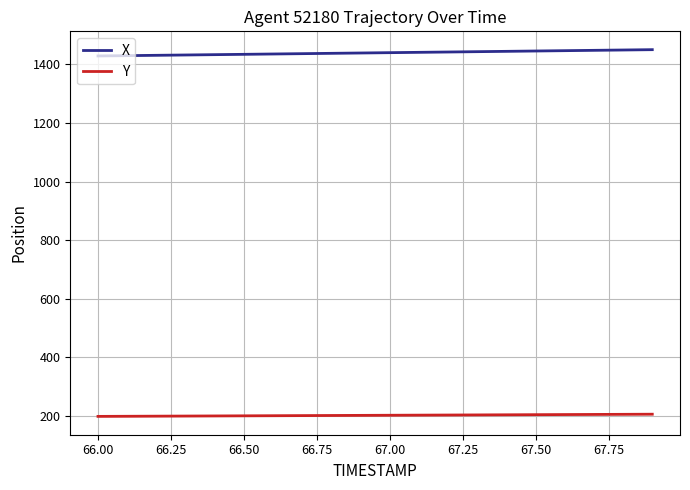

True or false: Y and X cross at least once.

False